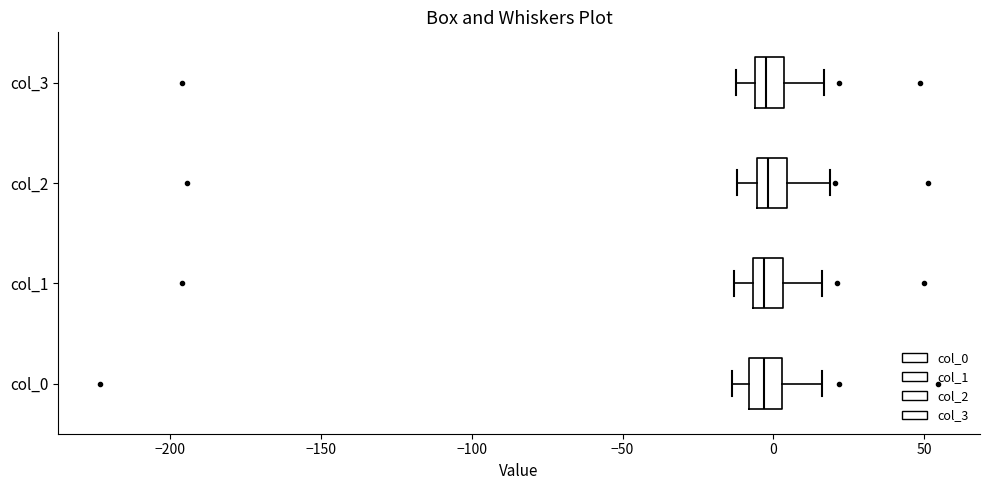

Reading bottom to top, read every box against the x-axis: the position of its median line, the range the box covers, and the ends of its whiskers. The values are not printed on the chart, so give them approximately, as read against the axis.

col_0: median -5, box -10 to 5, whiskers -15 to 15
col_1: median -5 (inside the box), box -5 to 5, whiskers -15 to 15
col_2: median 0, box -5 to 5, whiskers -10 to 20
col_3: median 0, box -5 to 5, whiskers -10 to 15